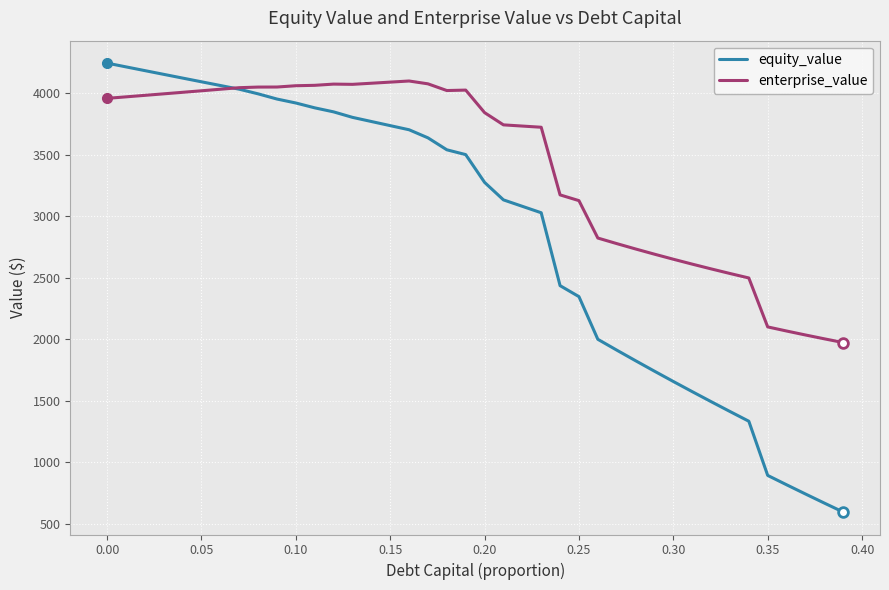

Which series has the largest total across all categories?

enterprise_value